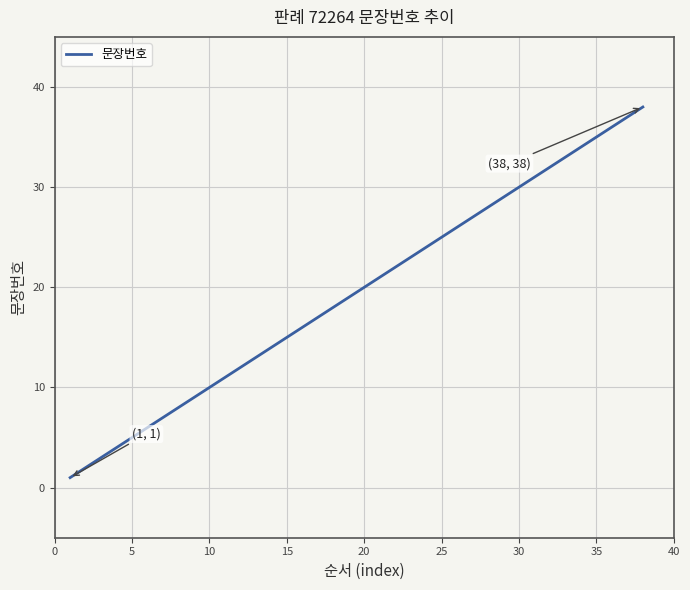

What is the greatest value displayed?

38